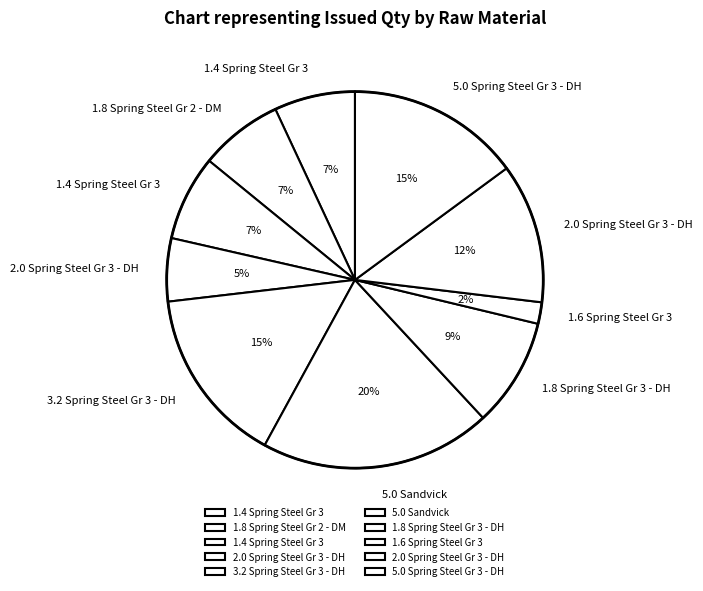

How many segments does this pie chart have?

10